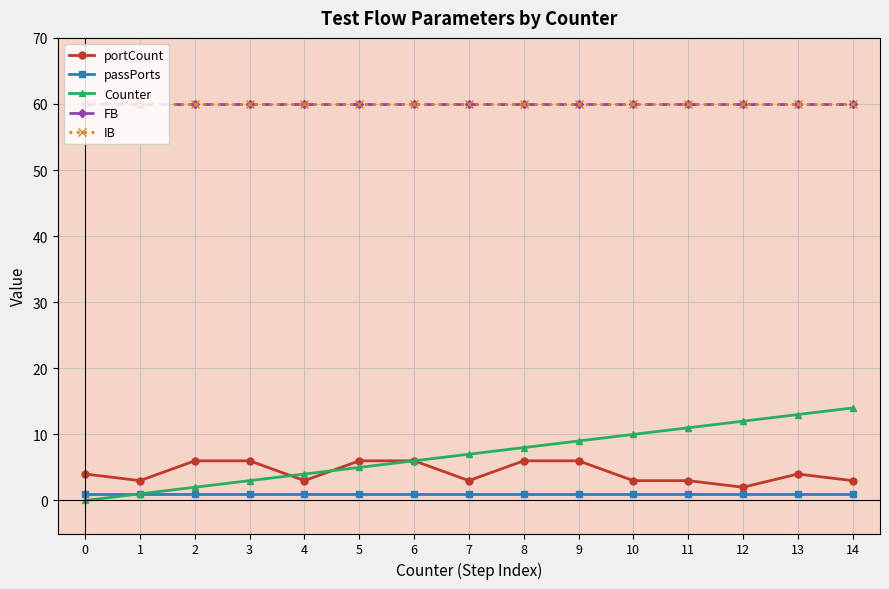

At which label does Counter first exceed 7?

8